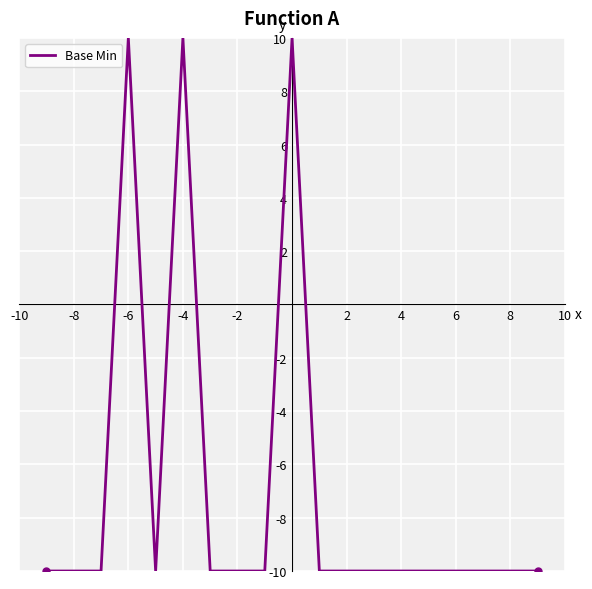

What is the difference between the maximum and minimum values?

20